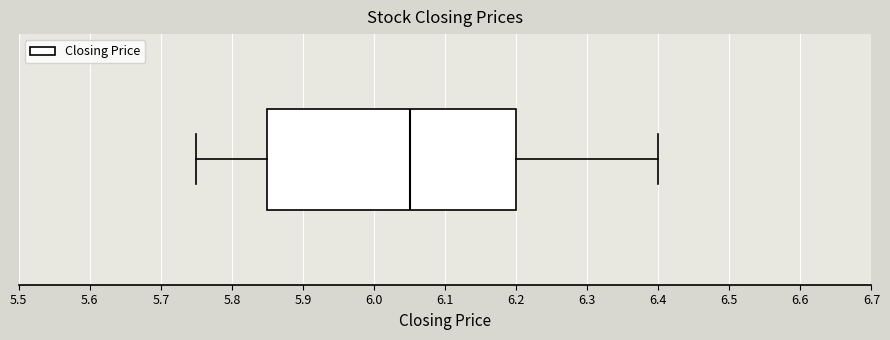

Transcribe this box plot: give where the median line is, the range the box spans, and where the two whiskers end, as read against the x-axis. The values are not printed on the chart, so give them approximately, as read against the axis.

median 6.05, box 5.85 to 6.20, whiskers 5.75 to 6.40